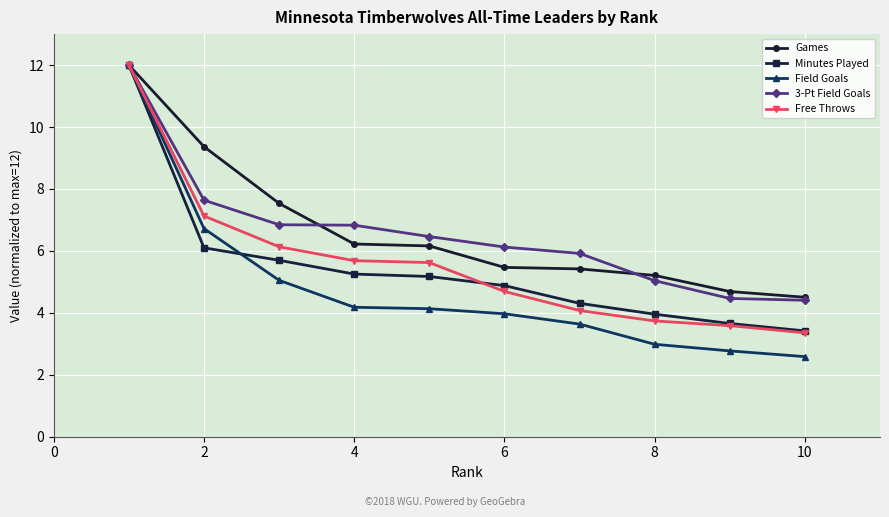

Which series has the widest spread of values?

Field Goals